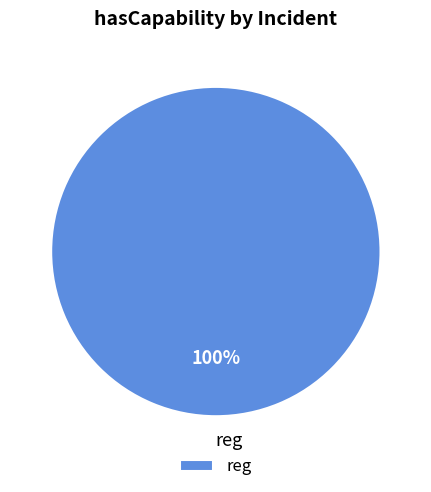

Is it true that reg is 100% of the pie?

True